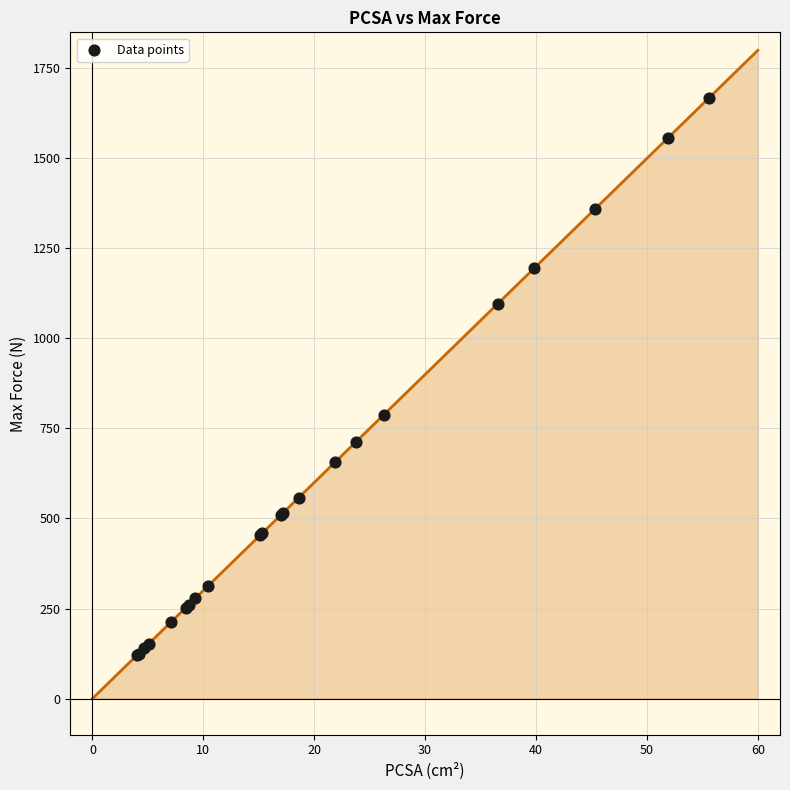

What Y value in the scatter plot is closest to 894?

787.5